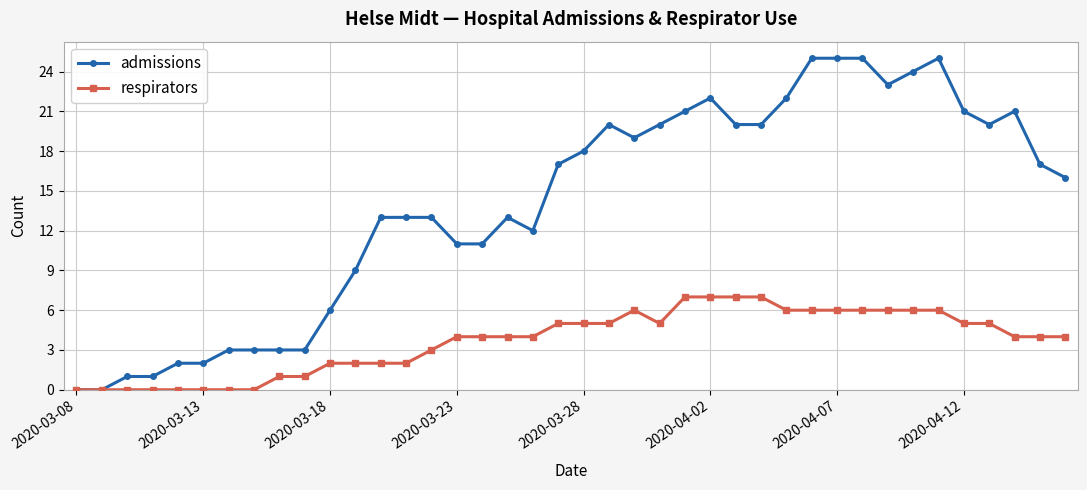

Which series has the largest total across all categories?

admissions